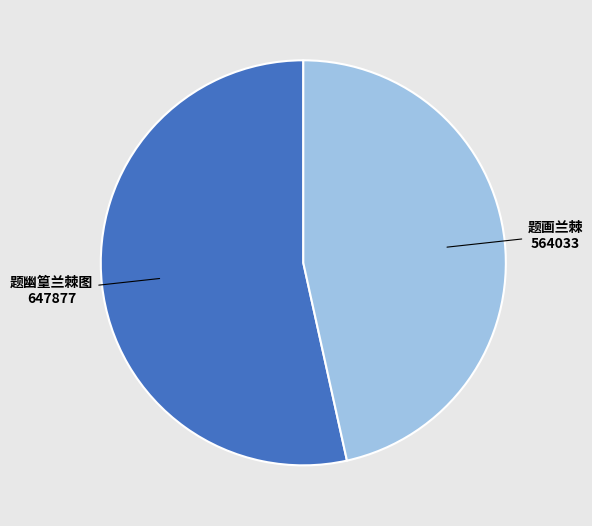

How many segments does this pie chart have?

2